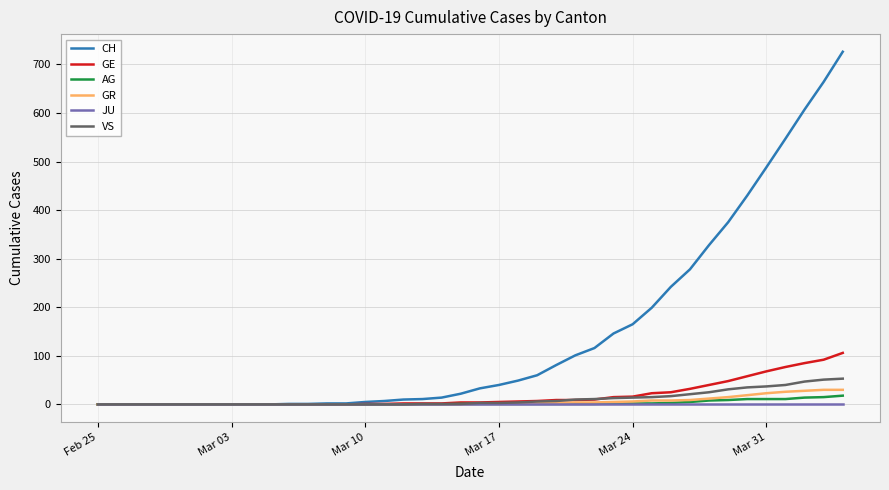

What is the maximum value shown in the chart?

726